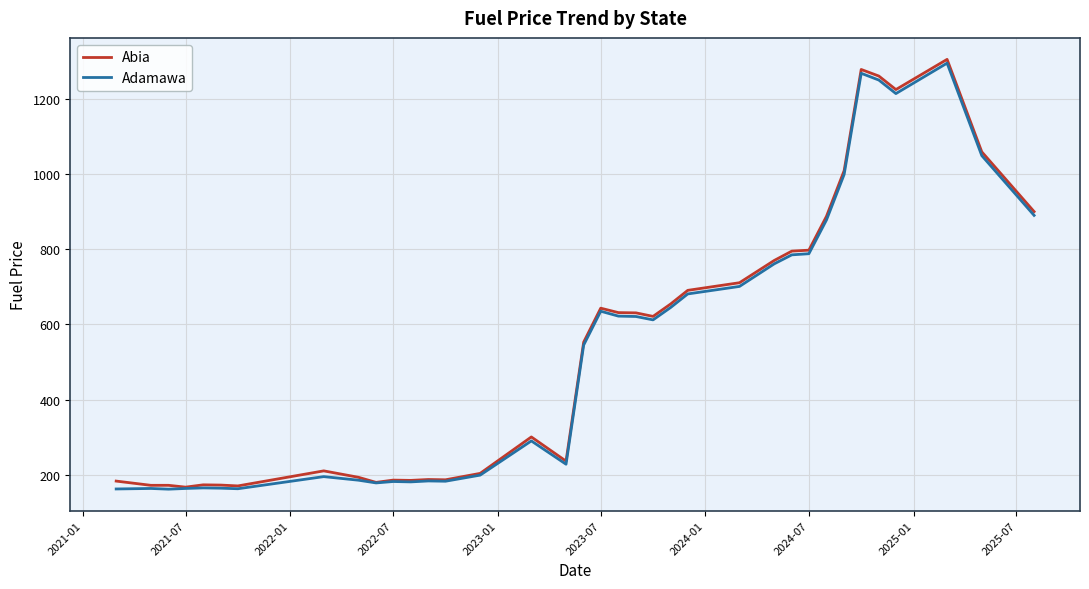

Which series has the largest range (max minus min)?

Abia